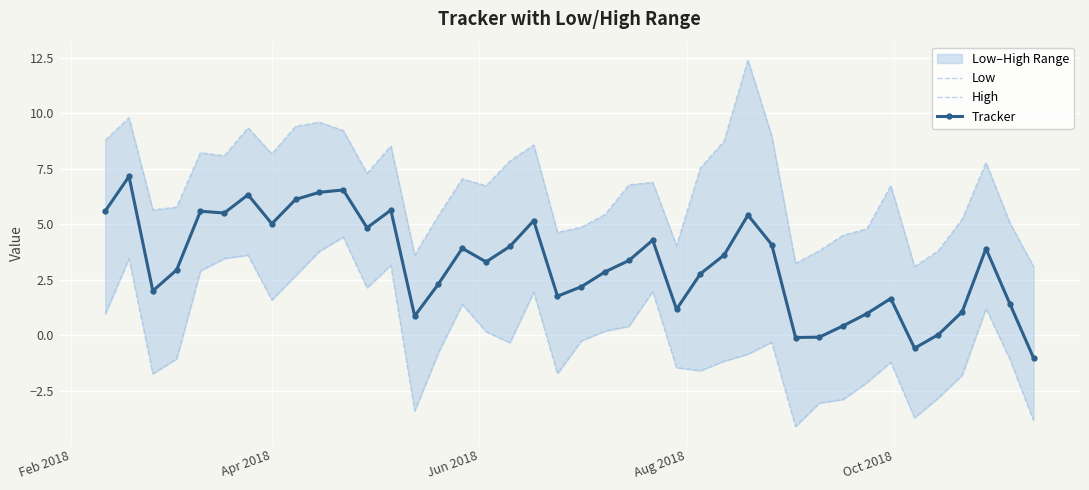

How many data points in Tracker are less than 3?

19